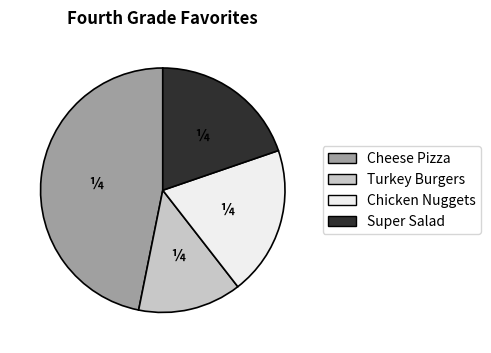

Is there any slice that represents more than half of the pie?

No